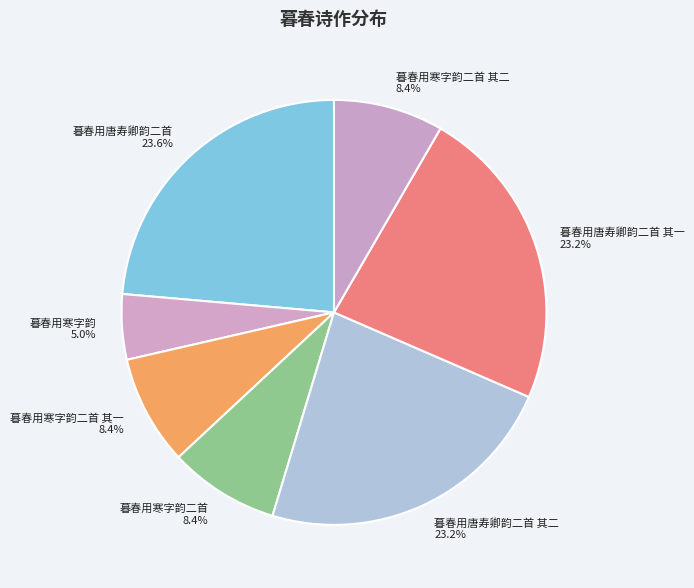

To the nearest percent, what percentage of the pie is 暮春用唐寿卿韵二首?

24%